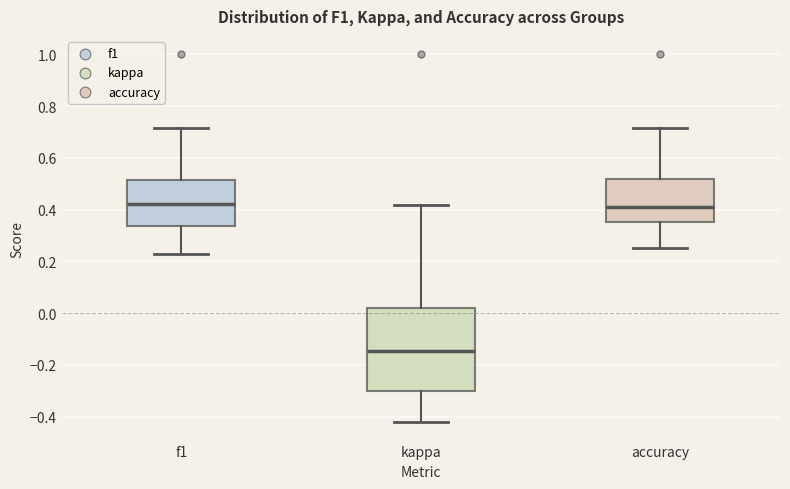

Which box has the lowest median line?

kappa